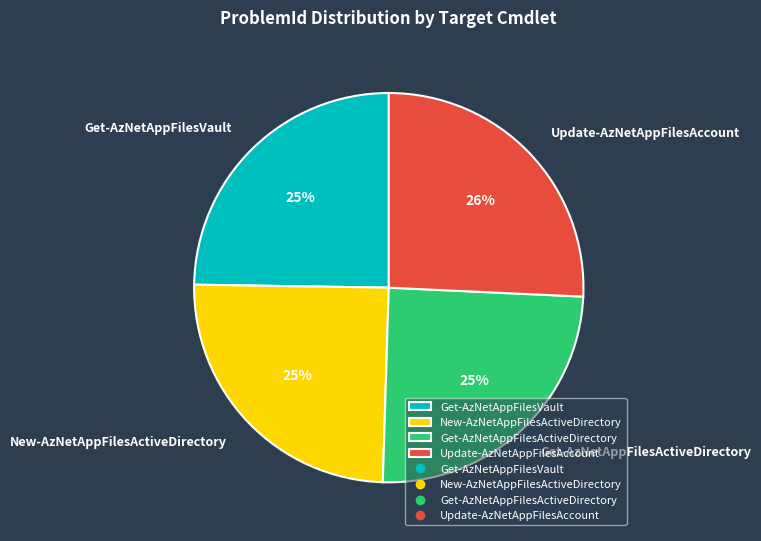

Does New-AzNetAppFilesActiveDirectory account for over 50% of the chart?

No